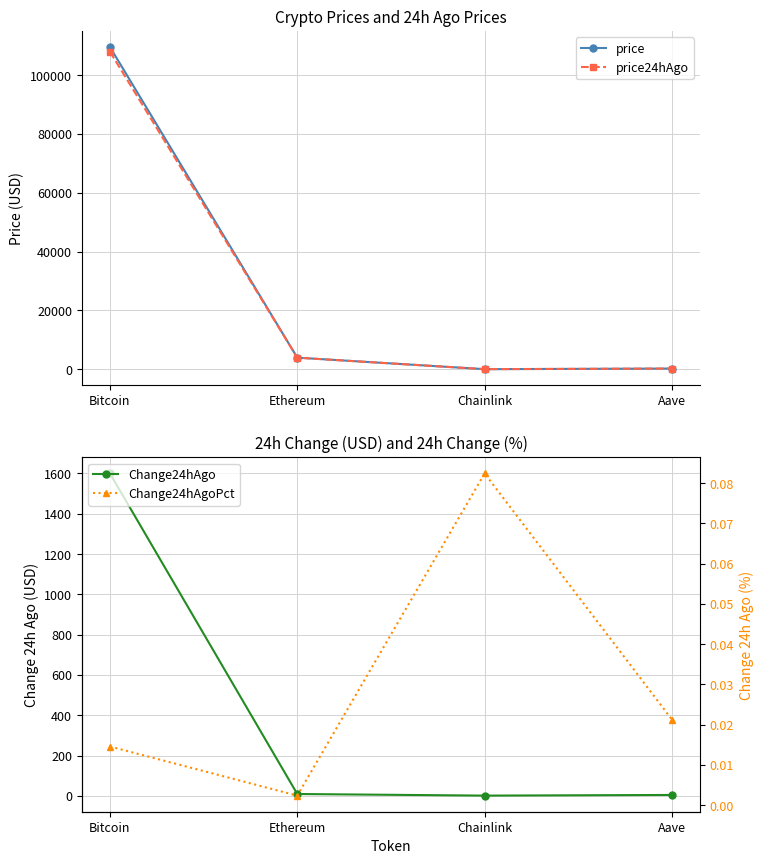

True or false: Change24hAgoPct and Change24hAgo cross at least once.

False